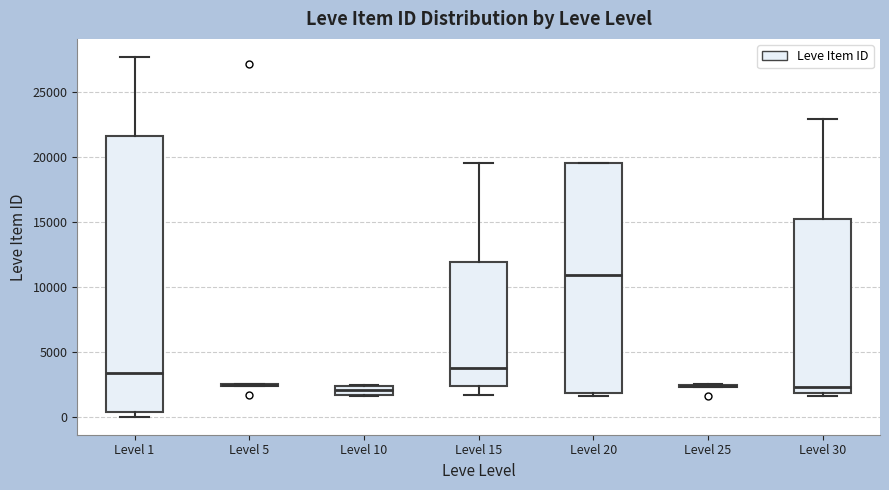

Which box is the tallest, from its lower edge to its upper edge?

Level 1